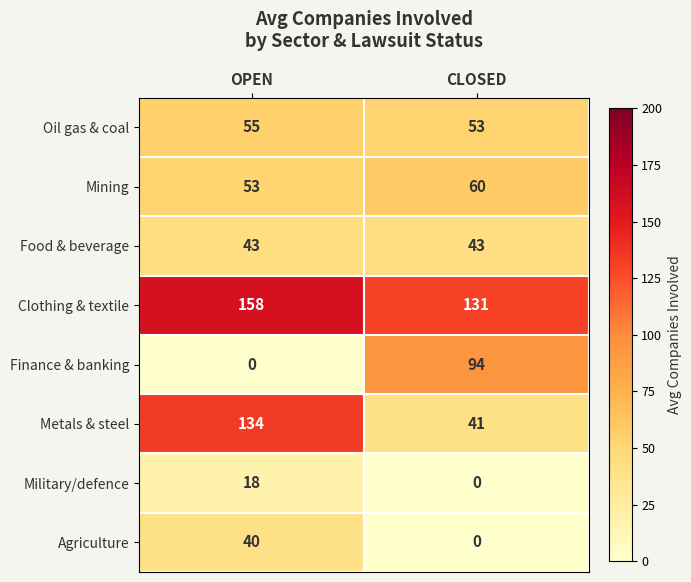

Reading right to left, what are all the values shown in this chart?

Oil gas & coal: 53	55
Mining: 60	53
Food & beverage: 43	43
Clothing & textile: 131	158
Finance & banking: 94	0
Metals & steel: 41	134
Military/defence: 0	18
Agriculture: 0	40